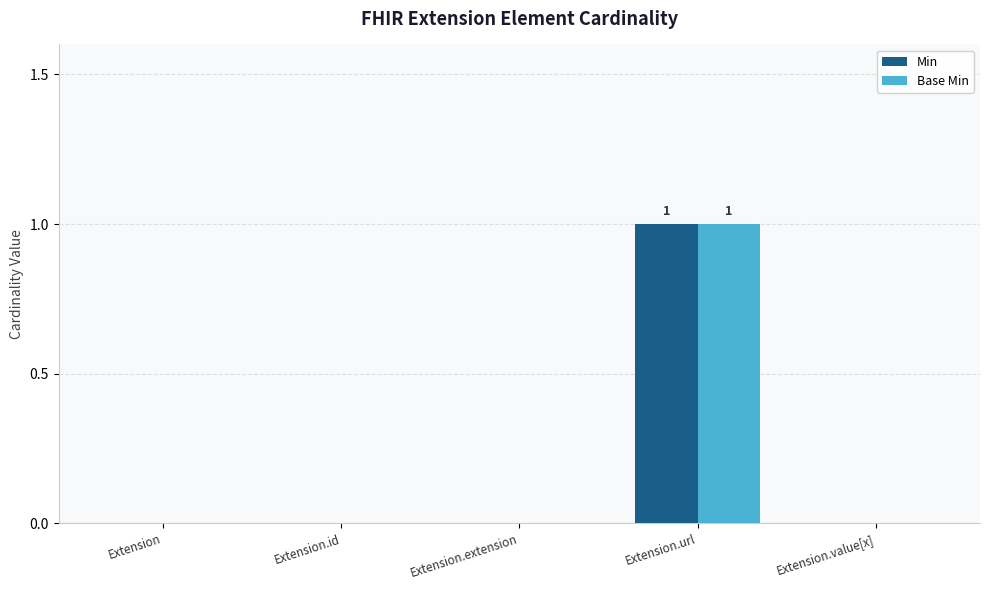

Is the value of Base Min at Extension.value[x] greater than the value of Min at Extension.url?

No